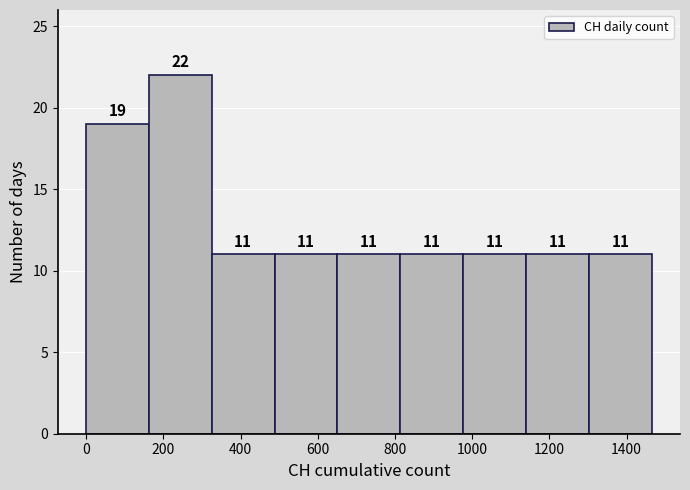

Reading left to right, transcribe this chart: for each bar, give the range it covers on the x-axis and its height. The bar edges are not printed on the chart, so give them approximately, as read against the axis.

0 to 160: 19
160 to 320: 22
320 to 480: 11
480 to 660: 11
660 to 820: 11
820 to 980: 11
980 to 1140: 11
1140 to 1300: 11
1300 to 1460: 11